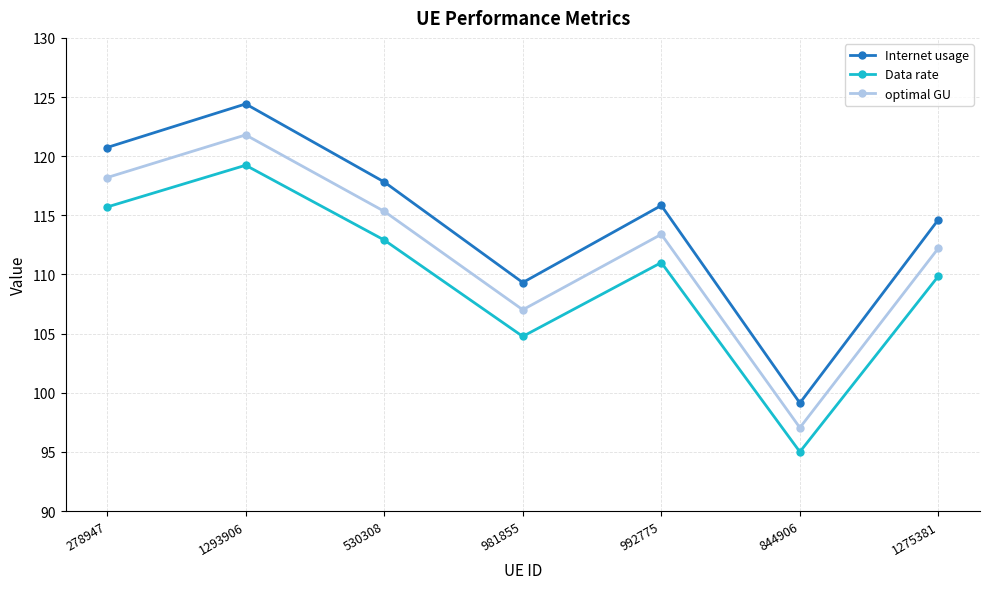

How many interior local valleys does the Internet usage series have?

2